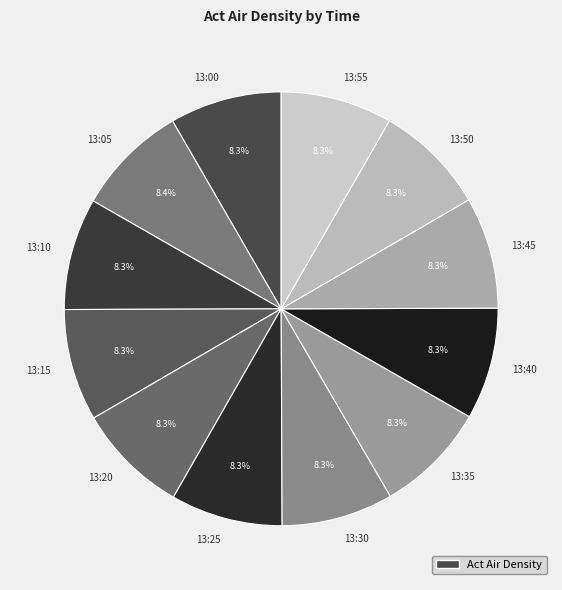

Is it true that 13:40 is 1% of the pie?

False